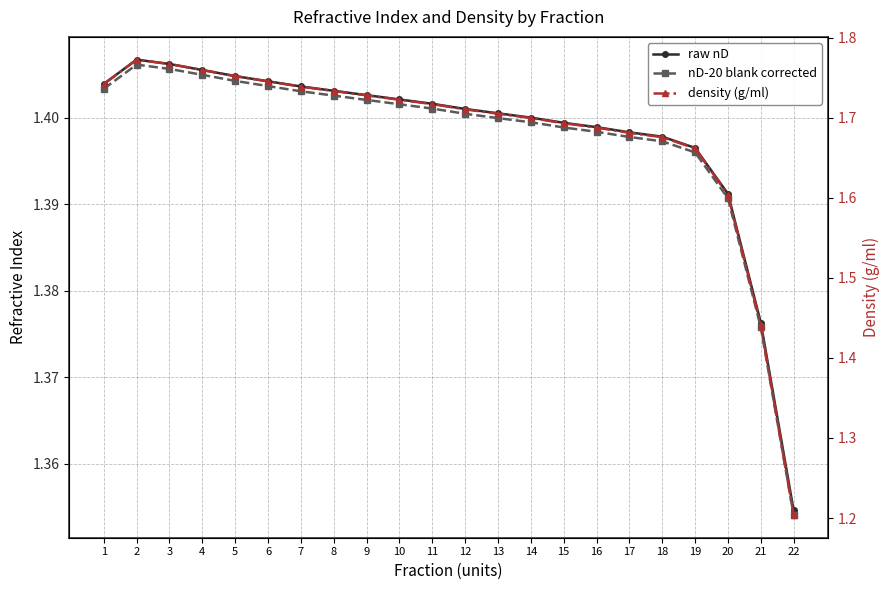

True or false: raw nD and nD-20 blank corrected cross at least once.

False